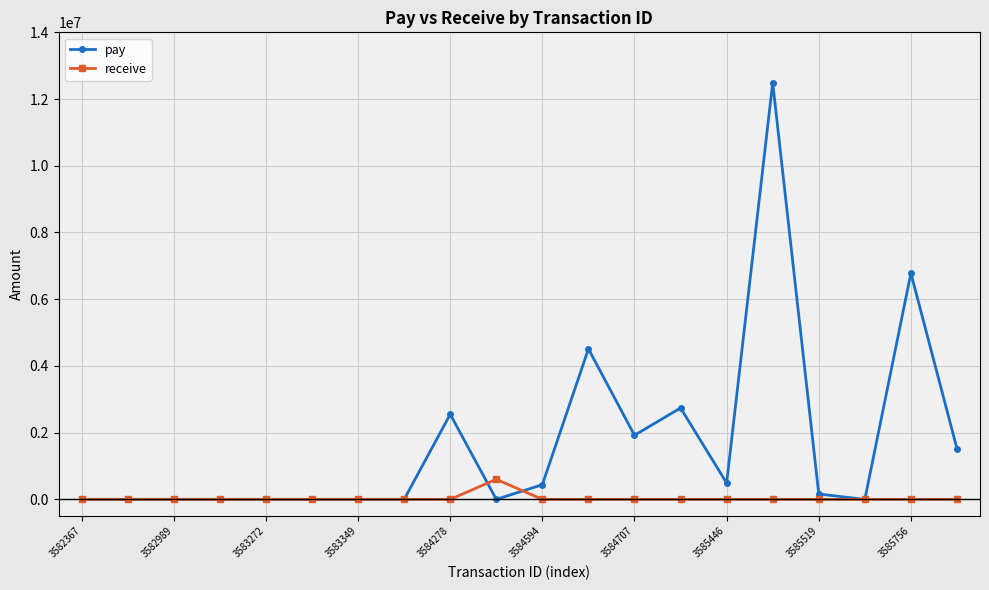

What is the sum of all pay values?

33600000